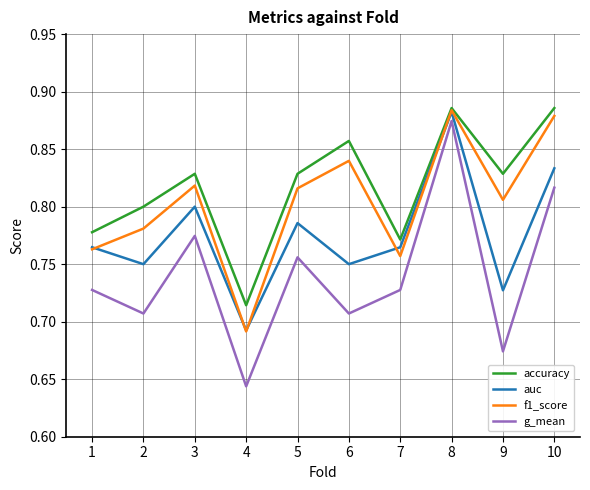

Between 1 and 4, which series saw the biggest shift?

g_mean